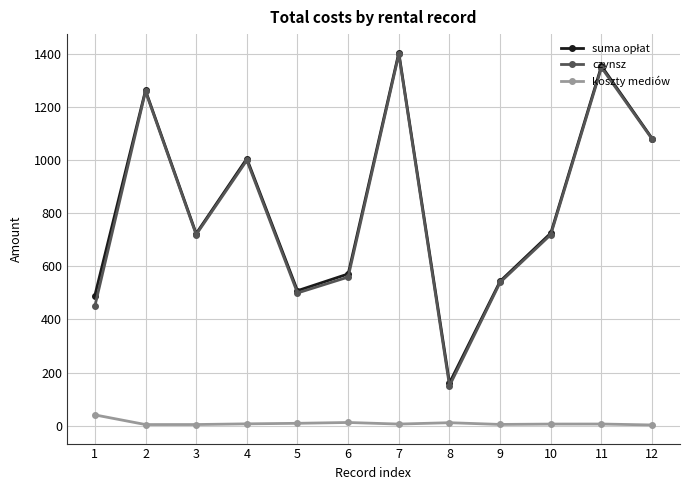

What is the value of the czynsz point at the 12th from the left?

1080.0